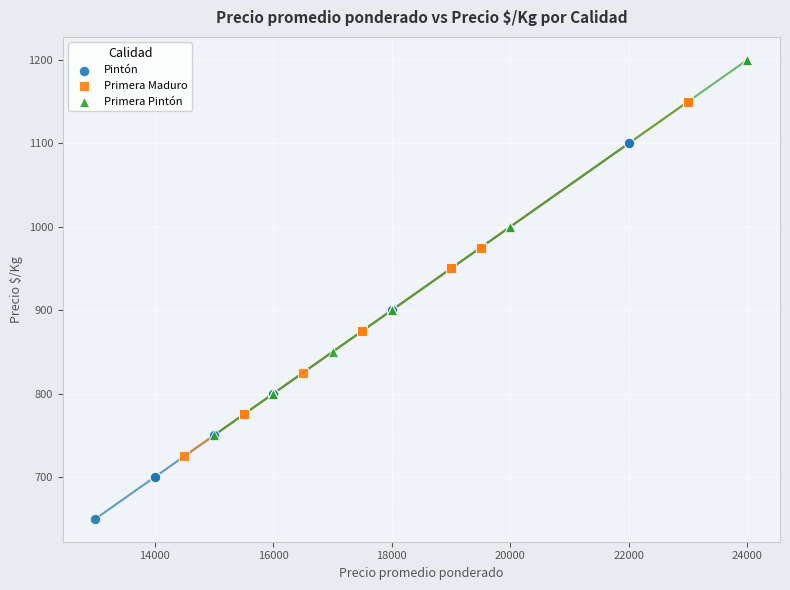

Which series contains the highest Y value?

Primera Pintón